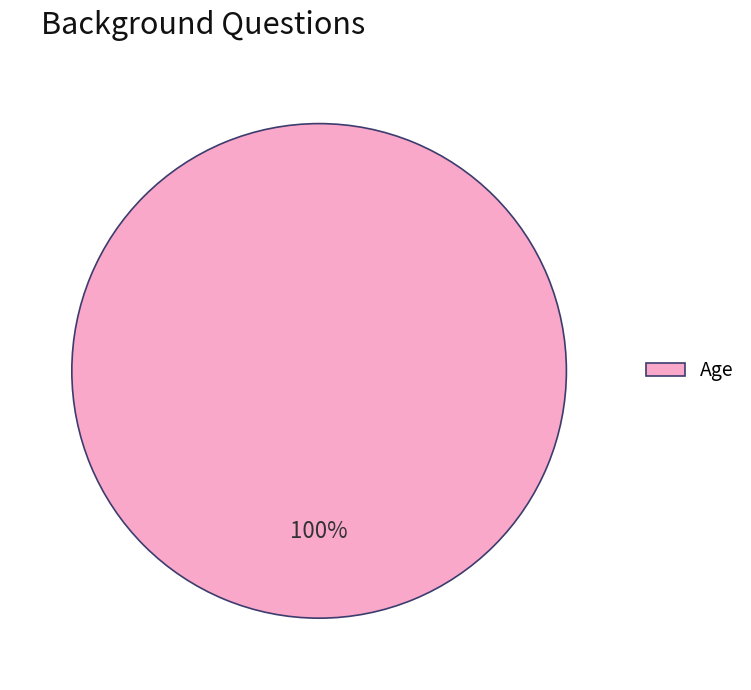

The Age slice represents 100% of the pie. True or false?

True